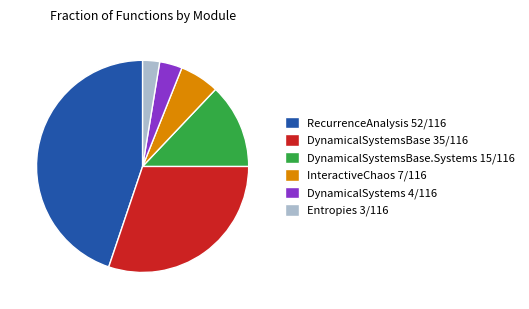

Rank the categories by value from lowest to highest.

Entropies 3/116, DynamicalSystems 4/116, InteractiveChaos 7/116, DynamicalSystemsBase.Systems 15/116, DynamicalSystemsBase 35/116, RecurrenceAnalysis 52/116